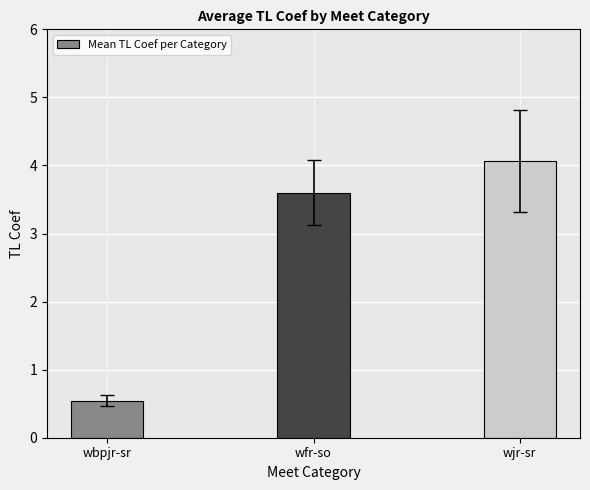

Reading right to left, list all the values displayed in this chart.

wjr-sr=4.1	wfr-so=3.6	wbpjr-sr=0.5